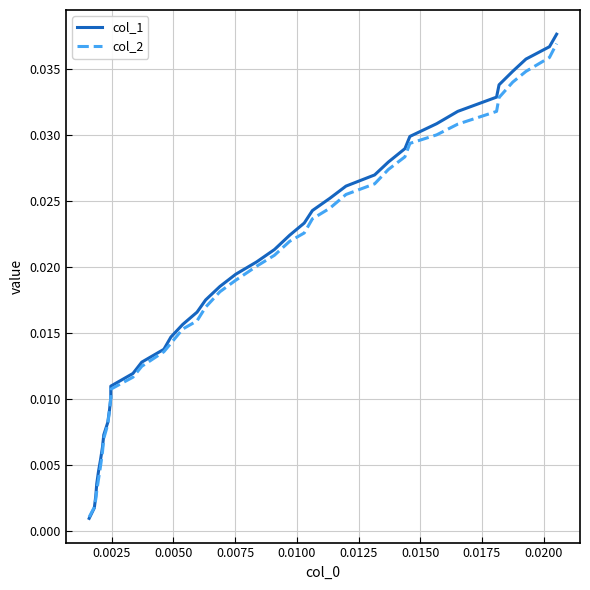

How many distinct data groups are displayed?

2